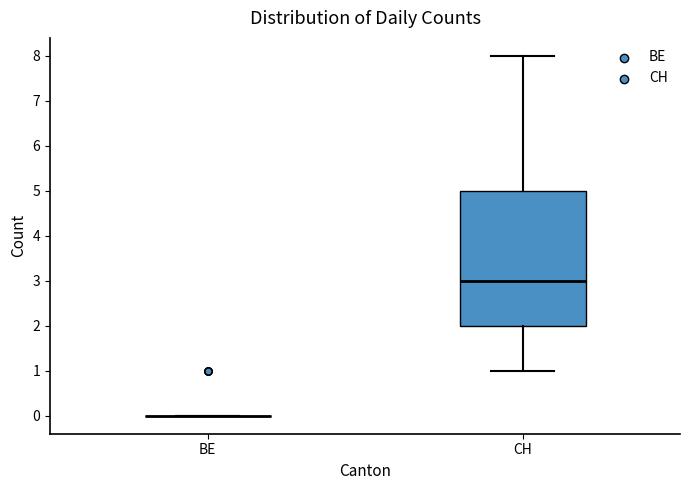

Reading left to right, read every box against the y-axis: the position of its median line, the range the box covers, and the ends of its whiskers. The values are not printed on the chart, so give them approximately, as read against the axis.

BE: box collapsed to a line at 0, whiskers 0 to 0
CH: median 3, box 2 to 5, whiskers 1 to 8